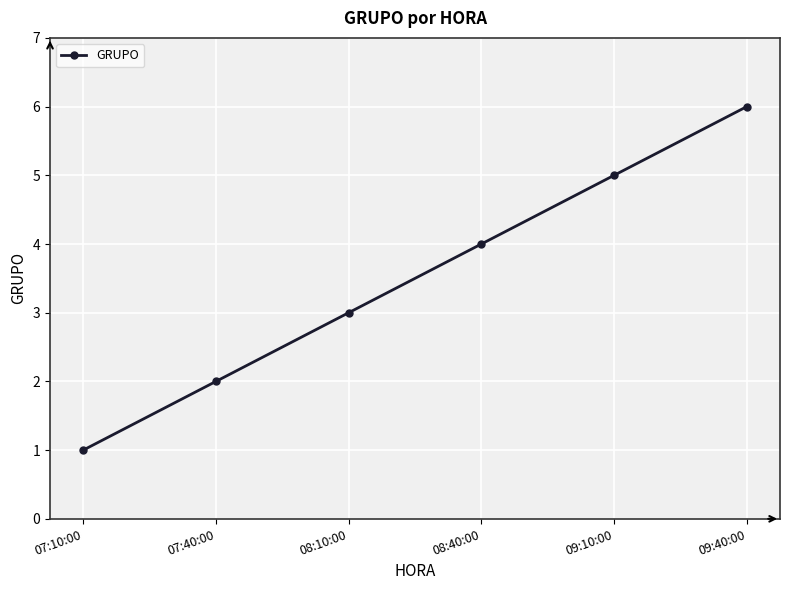

What is the smallest value displayed?

1